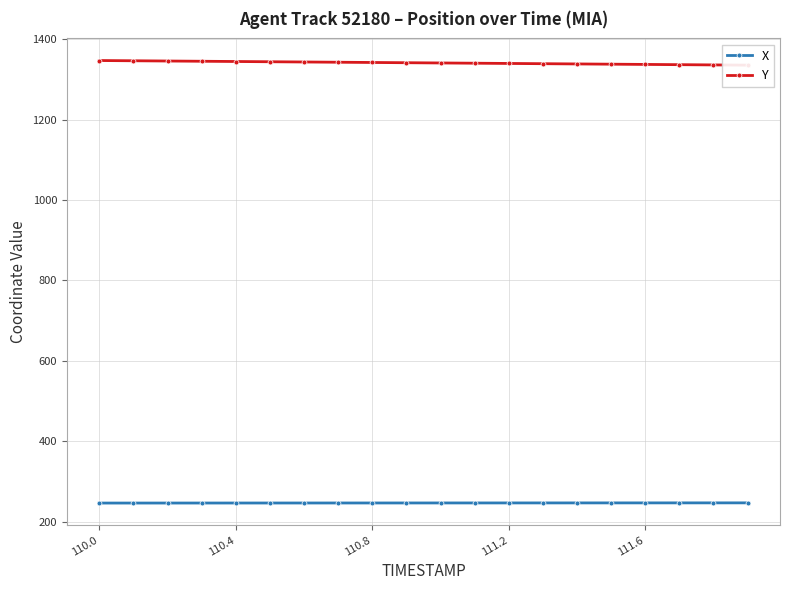

How many lines are shown in the chart?

2